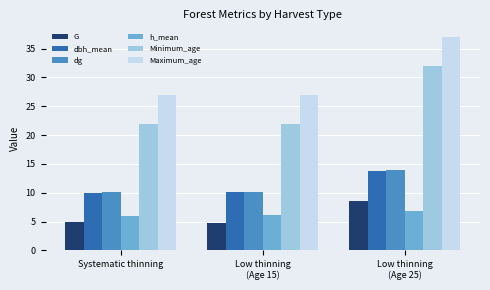

What is the difference between the maximum and minimum values in the G series?

3.7